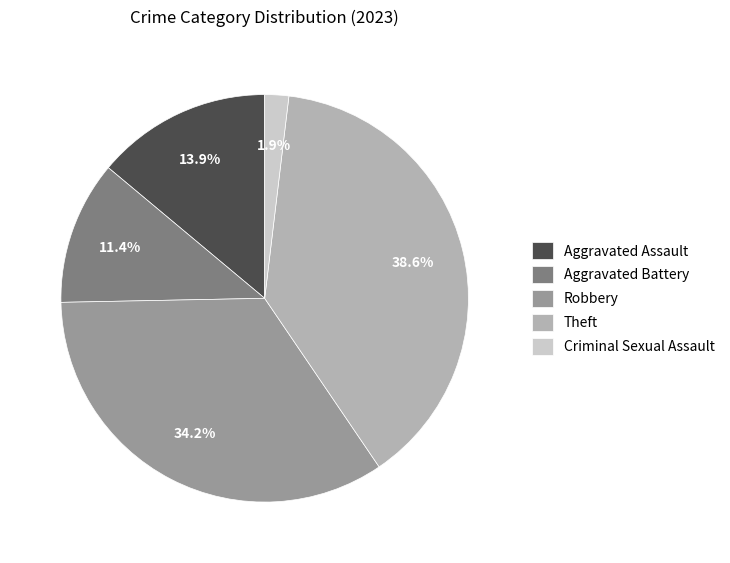

Rank the categories by value from highest to lowest.

Theft, Robbery, Aggravated Assault, Aggravated Battery, Criminal Sexual Assault